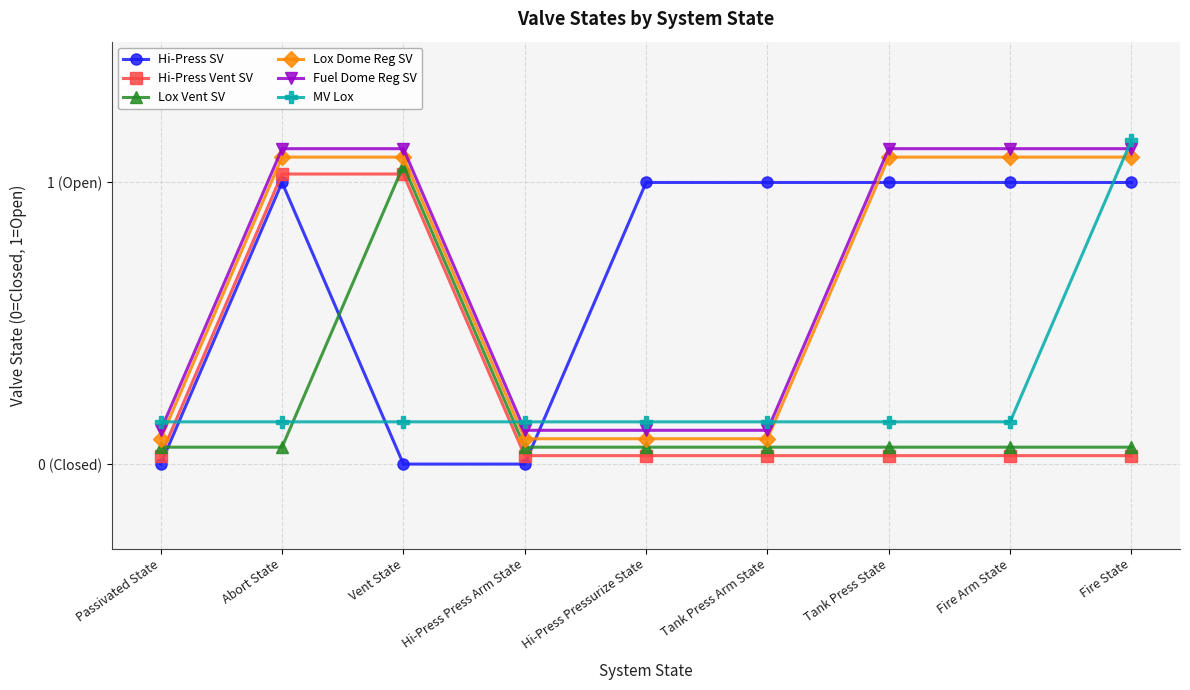

What are all the series names shown in the legend?

Hi-Press SV, Hi-Press Vent SV, Lox Vent SV, Lox Dome Reg SV, Fuel Dome Reg SV, MV Lox